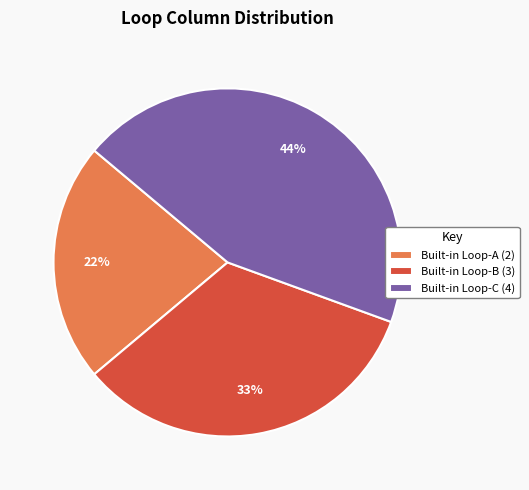

To the nearest percent, what portion does Built-in Loop-A represent?

22%